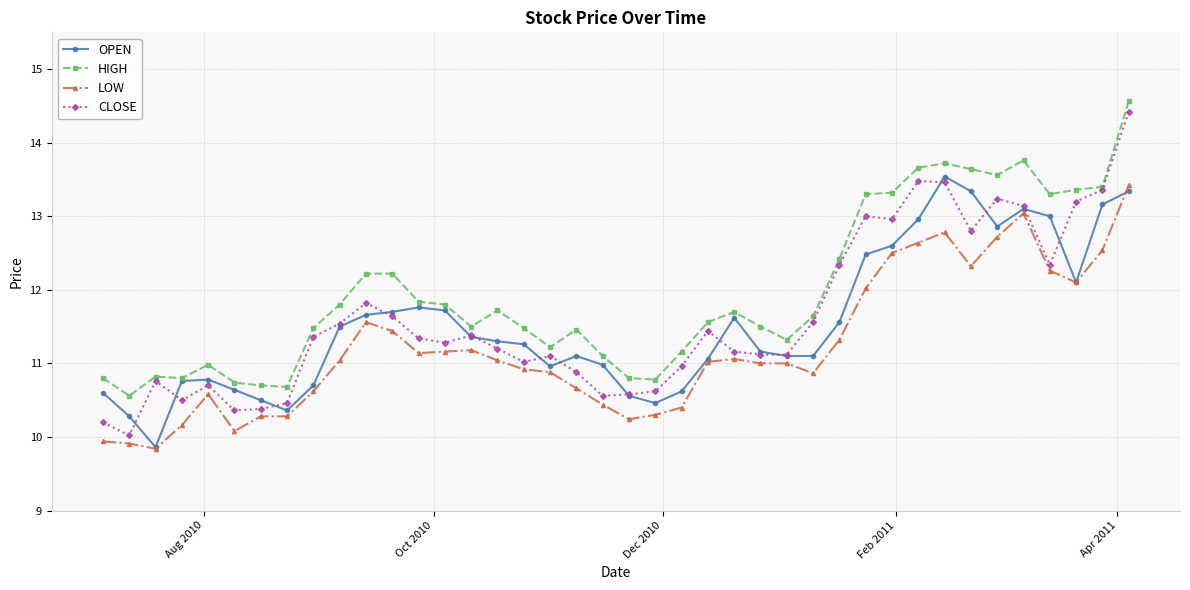

What is the value of the LOW point at the 29th from the left?

11.3